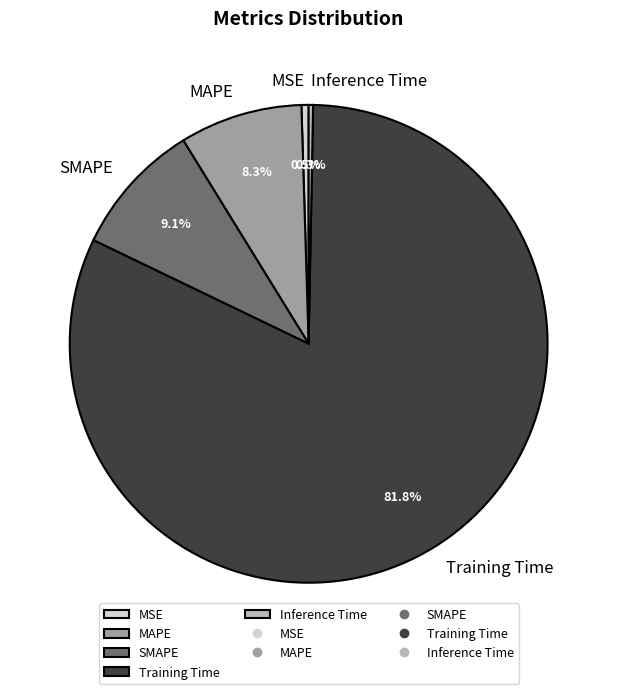

How many slices are in this pie chart?

5